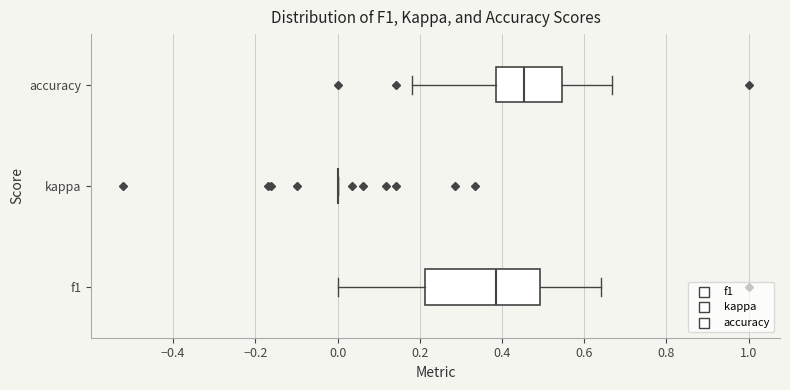

Reading bottom to top, read every box against the x-axis: the position of its median line, the range the box covers, and the ends of its whiskers. The values are not printed on the chart, so give them approximately, as read against the axis.

f1: median 0.38, box 0.22 to 0.50, whiskers 0.00 to 0.64
kappa: box collapsed to a line at 0.00, whiskers 0.00 to 0.00
accuracy: median 0.46, box 0.38 to 0.54, whiskers 0.18 to 0.66